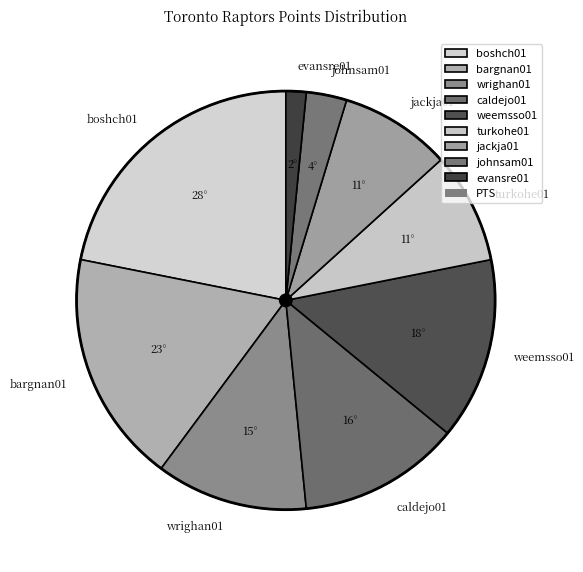

Is caldejo01 the majority of the pie?

No